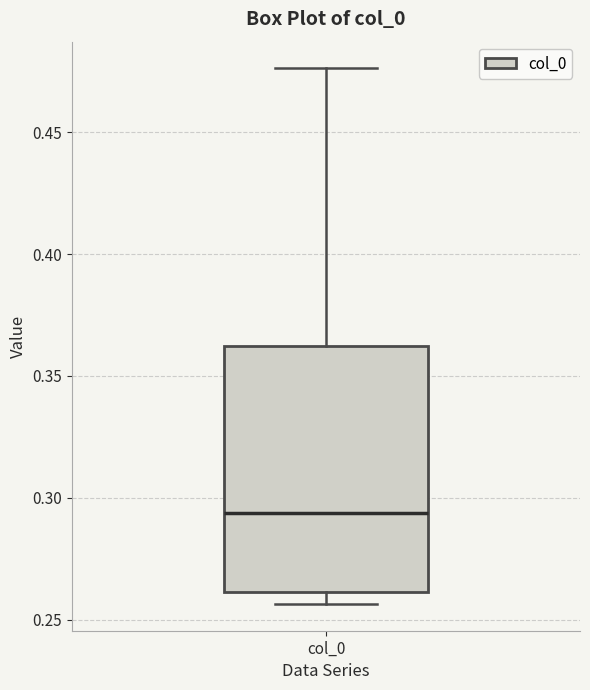

Where is the upper edge of the box for col_0 on the y-axis? The values are not printed on the chart, so give them approximately, as read against the axis.

0.360